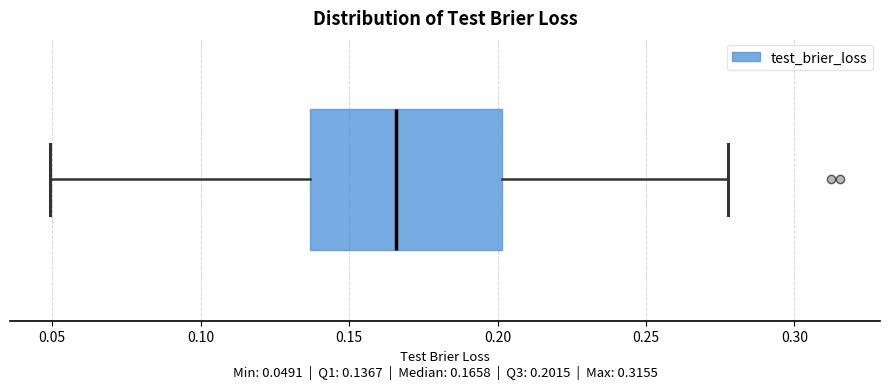

Read this box plot against the x-axis: the position of the median line, the range covered by the box, and the ends of both whiskers. The values are not printed on the chart, so give them approximately, as read against the axis.

median 0.165, box 0.135 to 0.200, whiskers 0.050 to 0.275